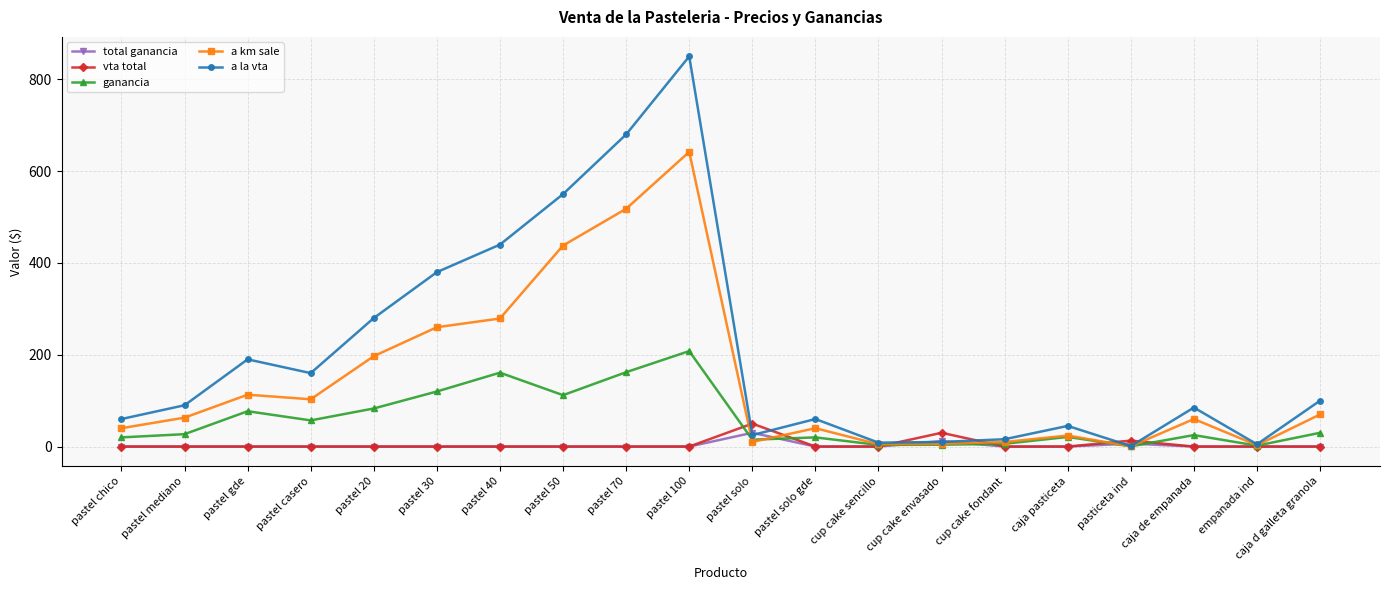

True or false: a la vta has more than 0 points higher than both neighbors.

True